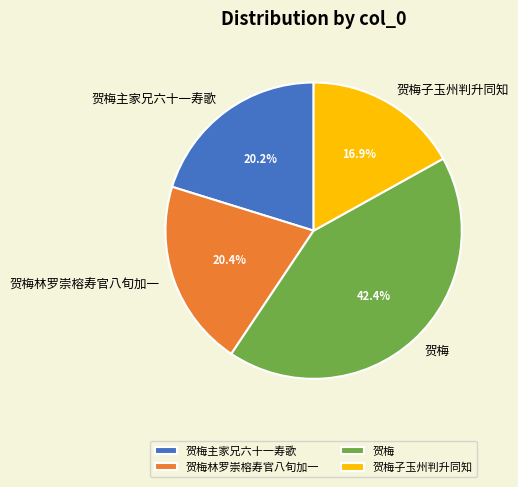

Is 贺梅林罗崇榕寿官八旬加一 the majority of the pie?

No